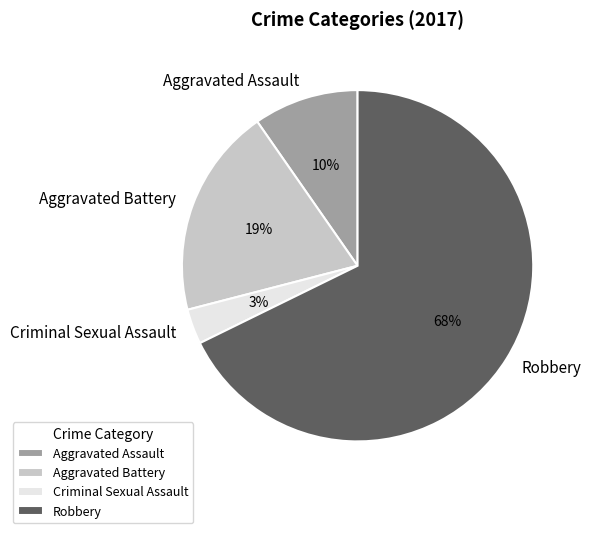

Which slice is the largest?

Robbery